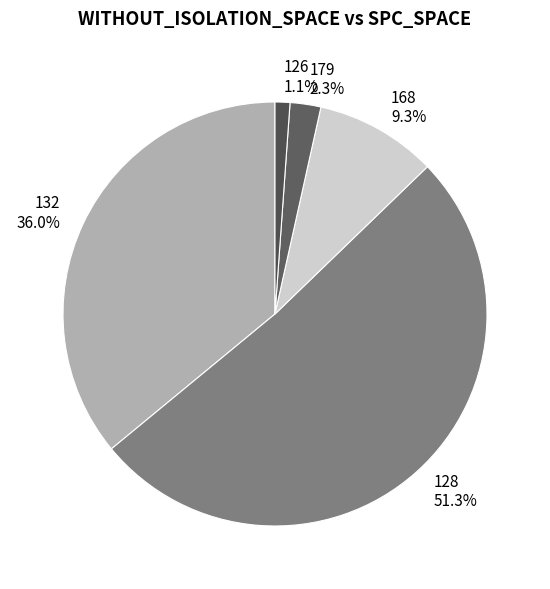

Approximately how many times larger is the value at 132 compared to 128?

0.7